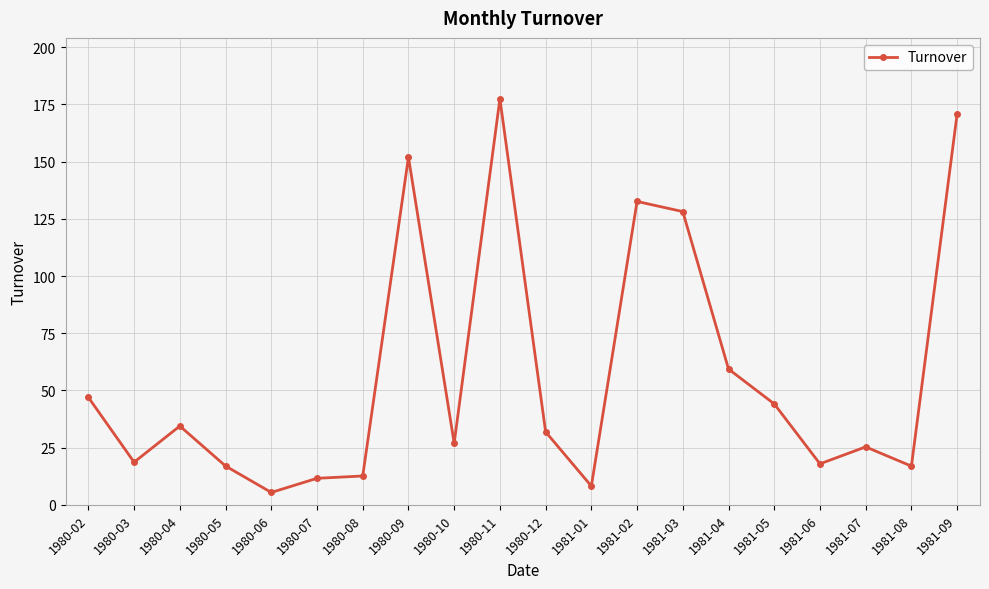

Where is the data nearest to the value 91?

1981-04